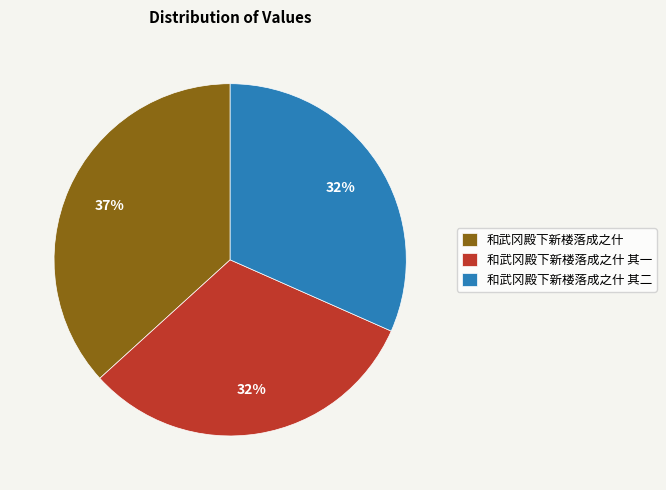

The 和武冈殿下新楼落成之什 其二 slice represents 32% of the pie. True or false?

True